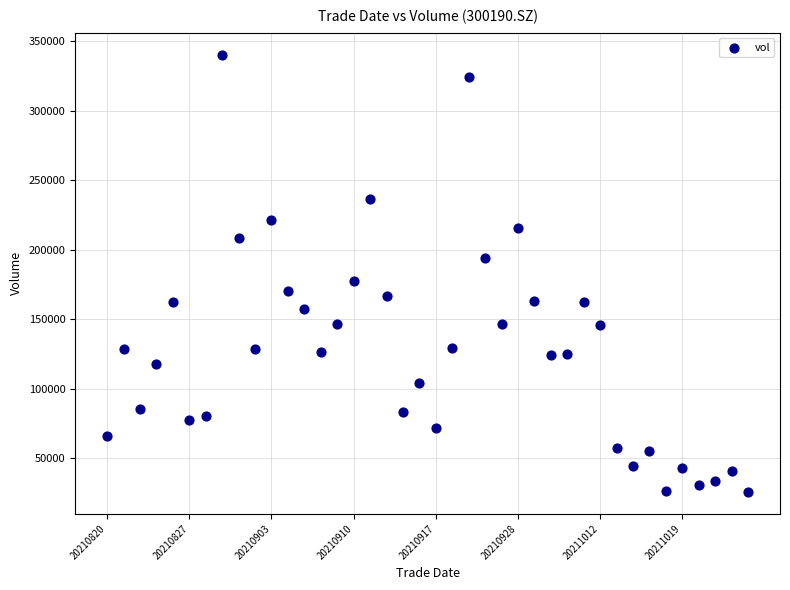

What Y value in the scatter plot is closest to 182957?

177467.8